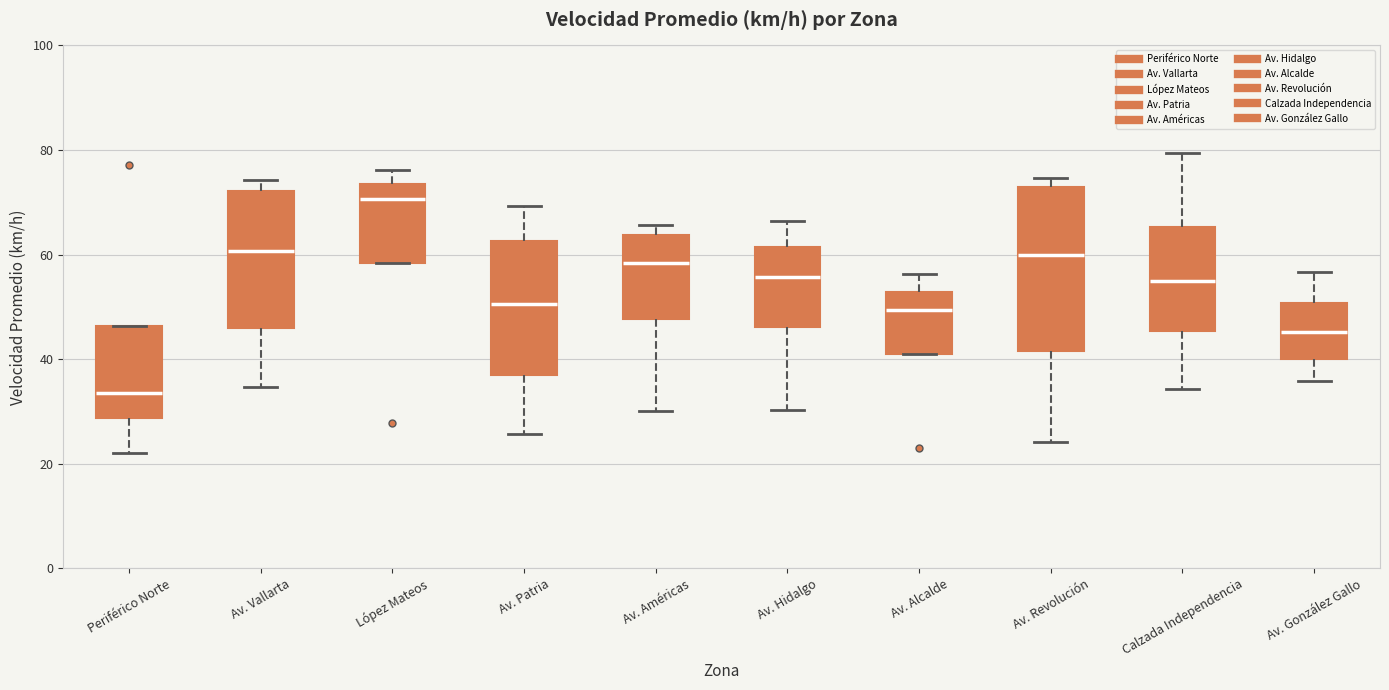

Where is the lower edge of the box for Periférico Norte on the y-axis? The values are not printed on the chart, so give them approximately, as read against the axis.

28